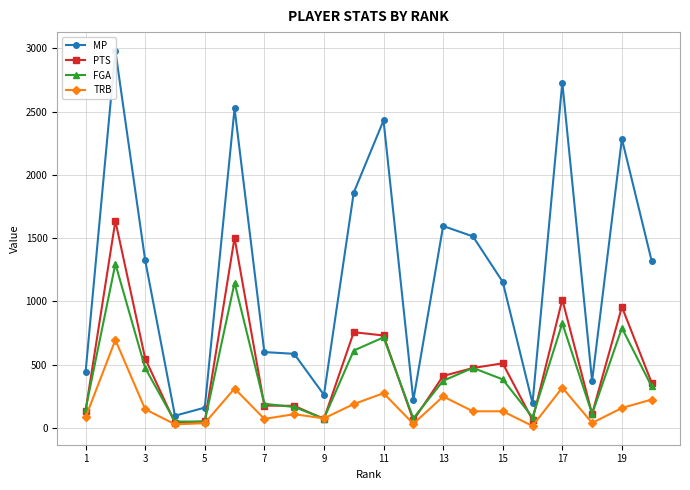

True or false: PTS has more than 1 interior local peaks.

True